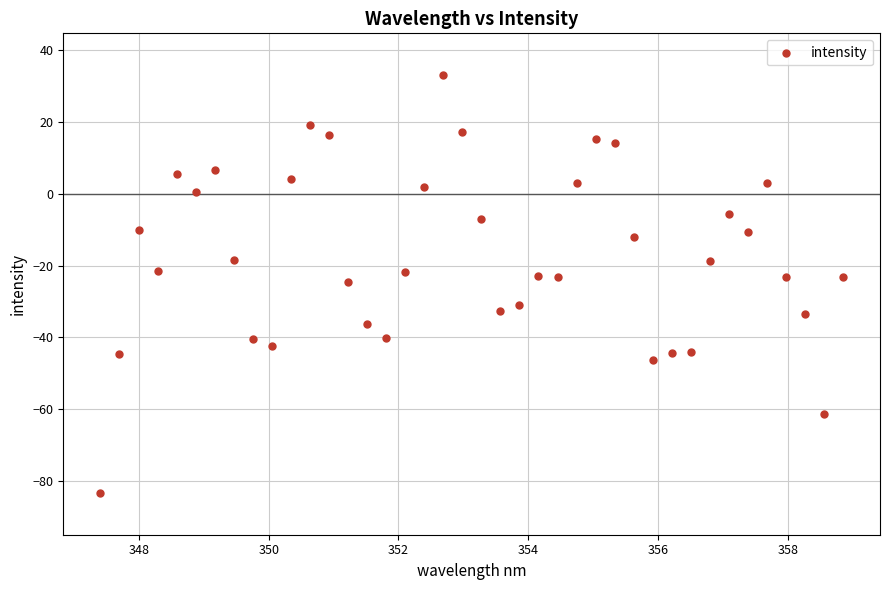

What is the range of Y values (max minus min)?

116.4